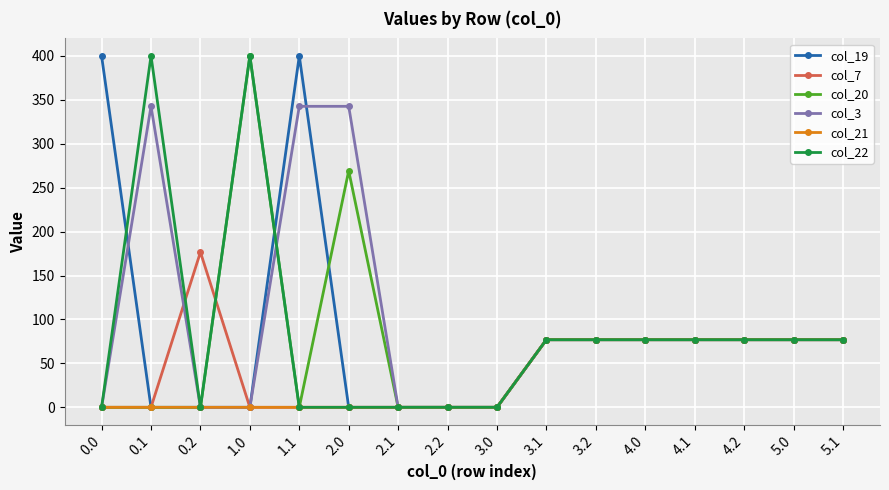

What is the label of the 1st point from the right?

5.1